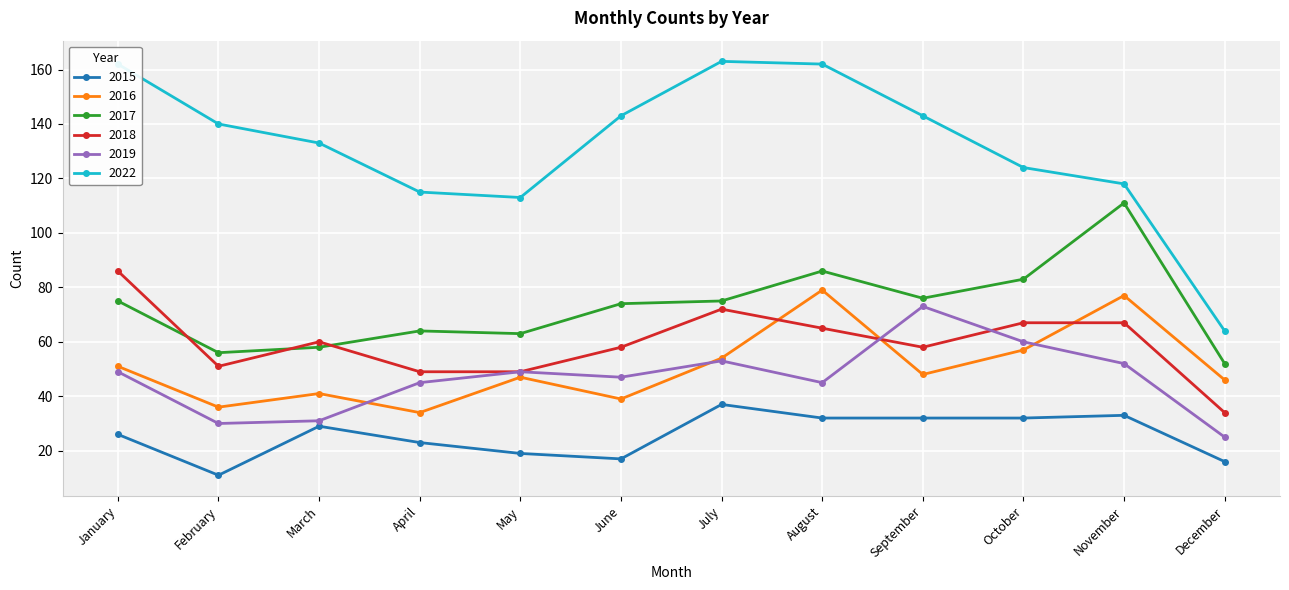

At which category does the chart reach its minimum across all series?

February